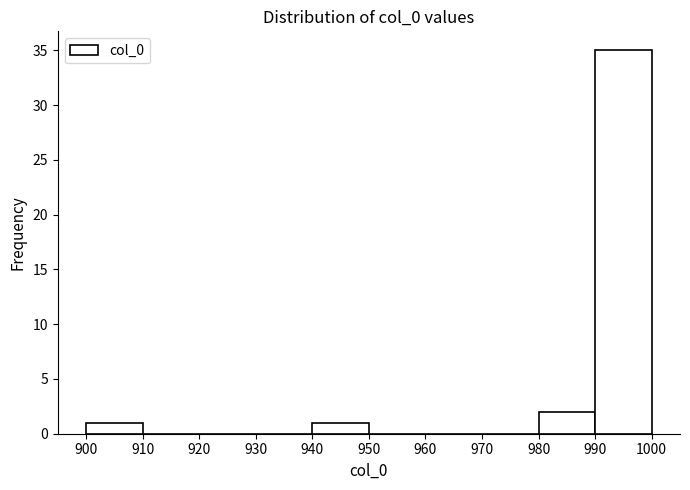

Reading left to right, list every bar in this chart as the range it spans on the x-axis followed by its height. The values are not printed on the chart, so give them approximately, as read against the axis.

900 to 910: 1
910 to 920: 0
920 to 930: 0
930 to 940: 0
940 to 950: 1
950 to 960: 0
960 to 970: 0
970 to 980: 0
980 to 990: 2
990 to 1000: 35